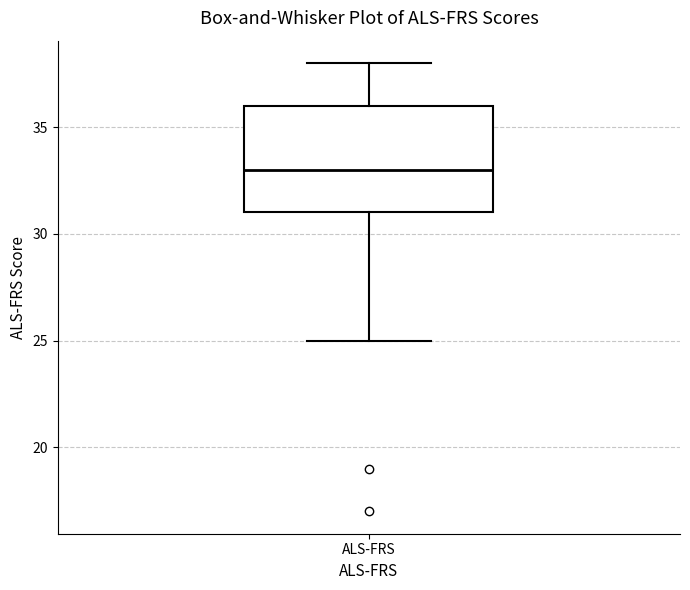

Read this box plot against the y-axis: the position of the median line, the range covered by the box, and the ends of both whiskers. The values are not printed on the chart, so give them approximately, as read against the axis.

median 33, box 31 to 36, whiskers 25 to 38